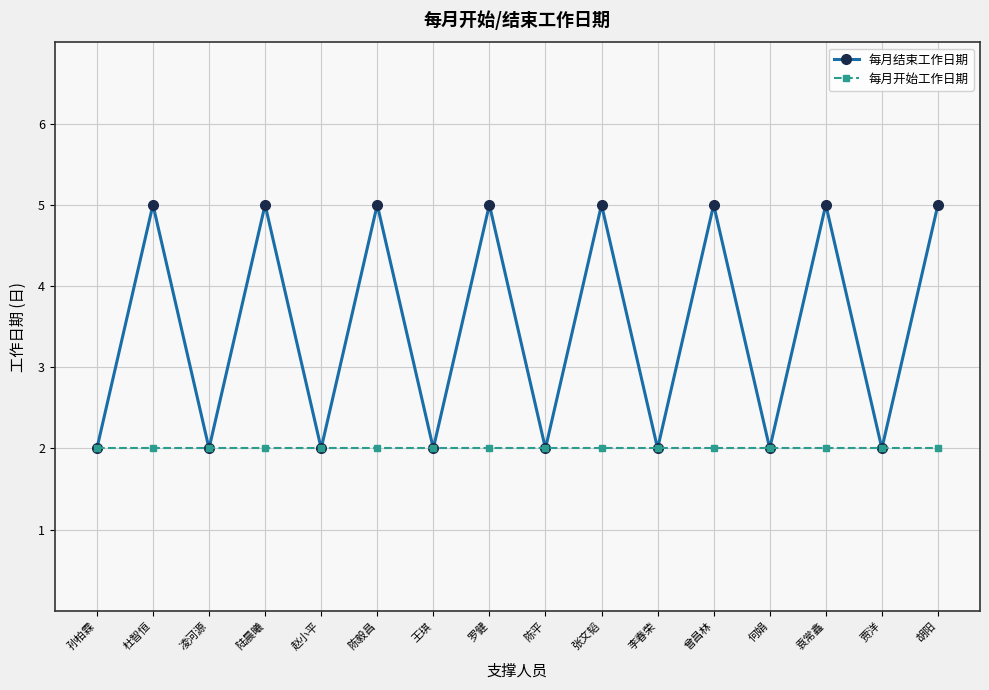

Is it true that 每月开始工作日期 equals 3 at 何娟?

False